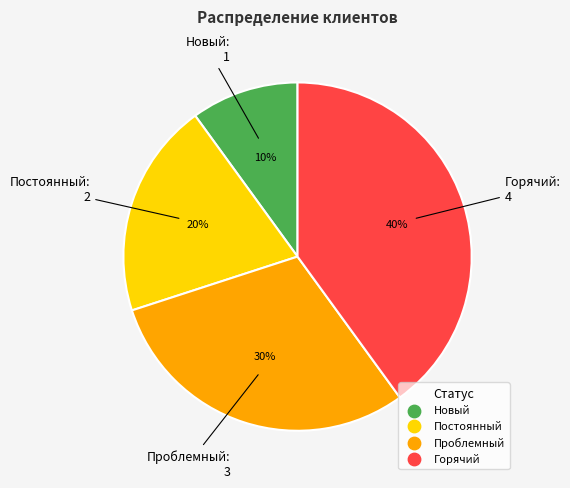

Is it true that Горячий is 40% of the pie?

True